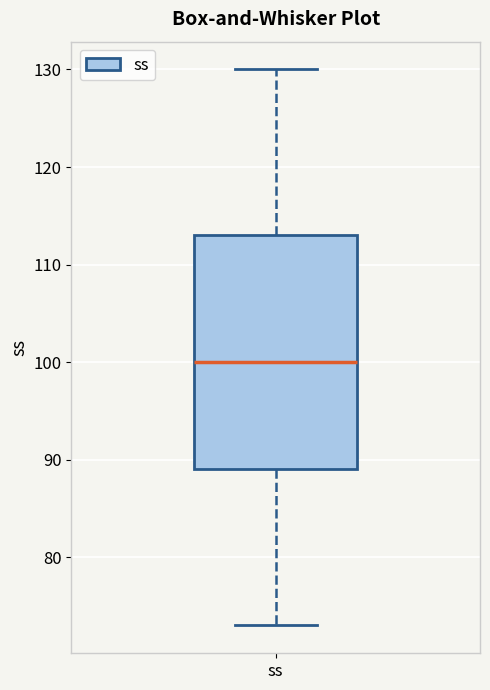

Read this box plot against the y-axis: the position of the median line, the range covered by the box, and the ends of both whiskers. The values are not printed on the chart, so give them approximately, as read against the axis.

median 100, box 89 to 113, whiskers 73 to 130